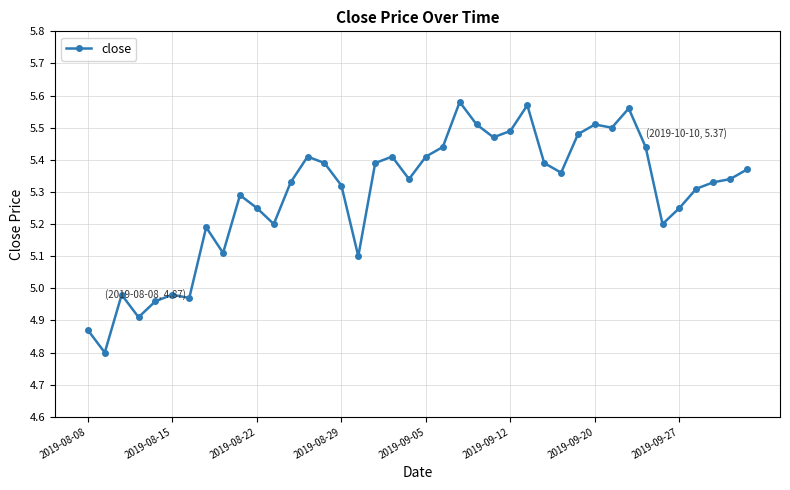

What is the minimum value shown in the chart?

4.8